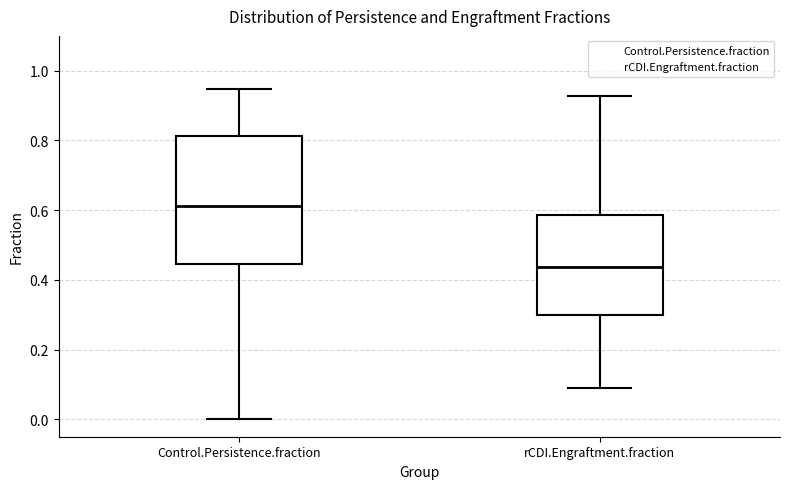

Reading left to right, read every box against the y-axis: the position of its median line, the range the box covers, and the ends of its whiskers. The values are not printed on the chart, so give them approximately, as read against the axis.

Control.Persistence.fraction: median 0.62, box 0.44 to 0.82, whiskers 0.00 to 0.94
rCDI.Engraftment.fraction: median 0.44, box 0.30 to 0.58, whiskers 0.10 to 0.92